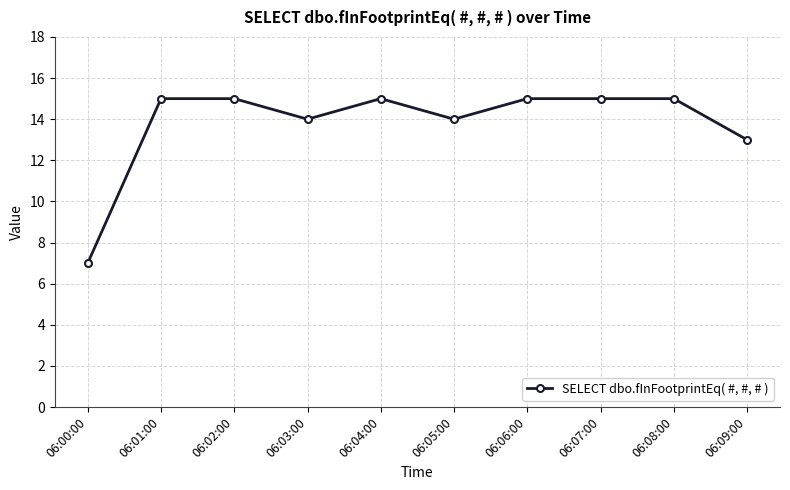

True or false: the data has more than 0 interior local peaks.

True